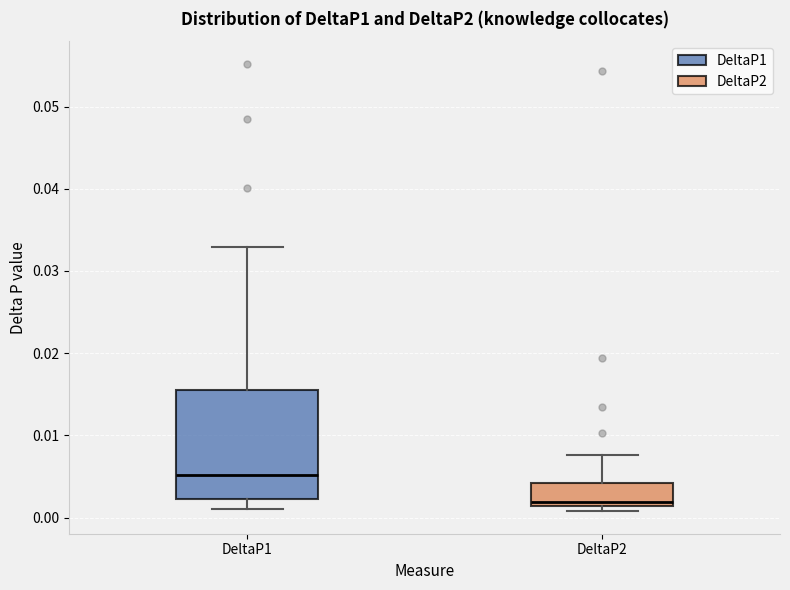

Reading left to right, transcribe this box plot: for each box, give where its median line is, the range the box spans, and where its two whiskers end, as read against the y-axis. The values are not printed on the chart, so give them approximately, as read against the axis.

DeltaP1: median 0.005, box 0.002 to 0.015, whiskers 0.001 to 0.033
DeltaP2: median 0.002, box 0.001 to 0.004, whiskers 0.001 (just below the box's lower edge) to 0.008